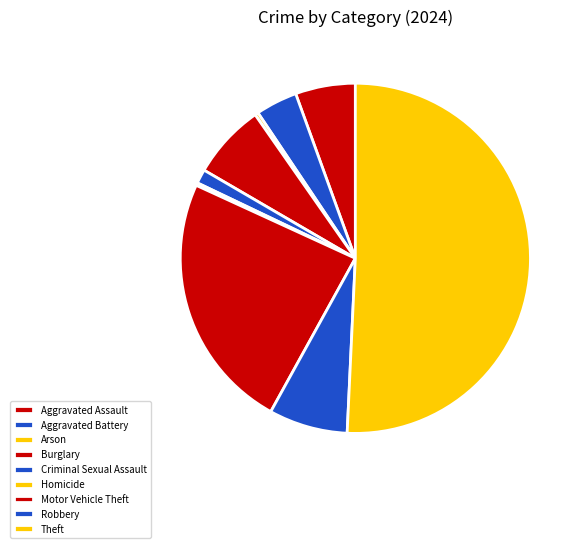

What percentage is the Theft slice, to the nearest percent?

51%